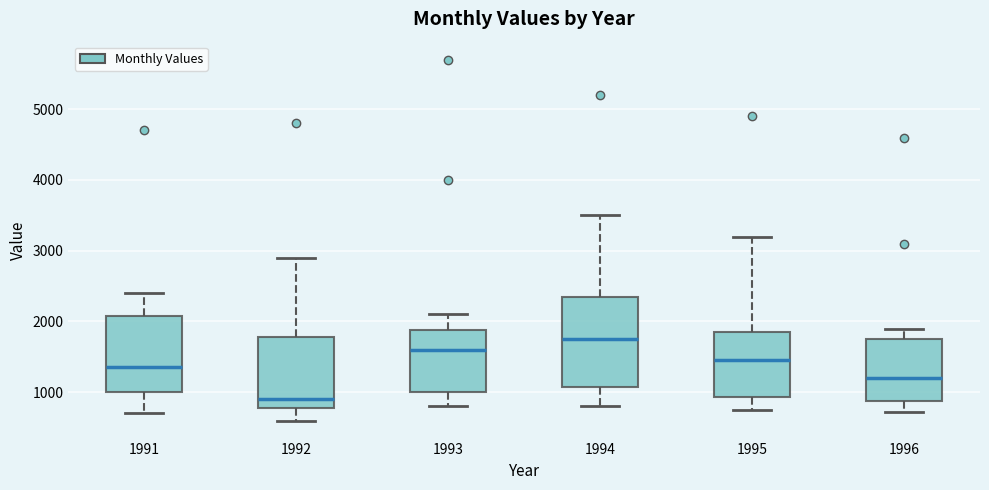

Which box has the highest median line?

1994